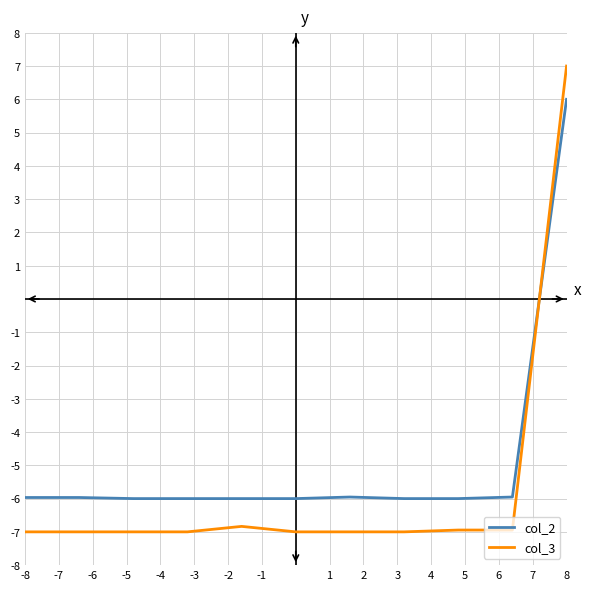

Which series has the largest total across all categories?

col_2